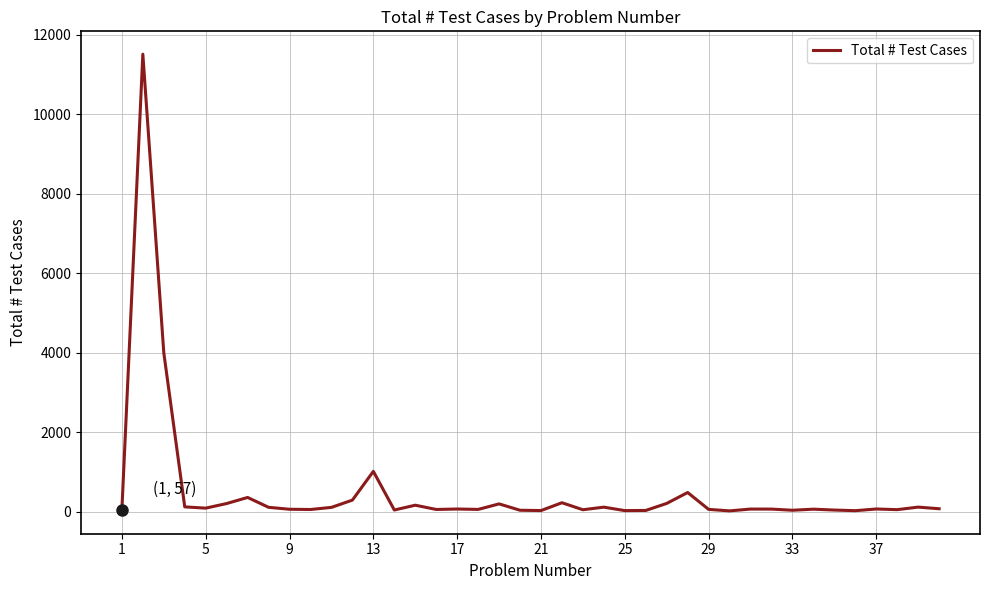

What is the greatest value displayed?

11510